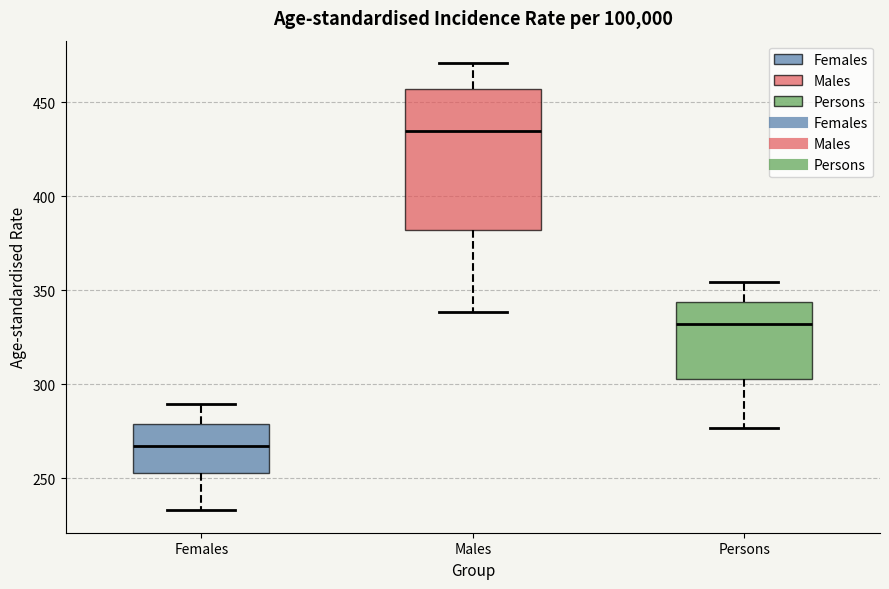

Which box's median line is the lowest?

Females